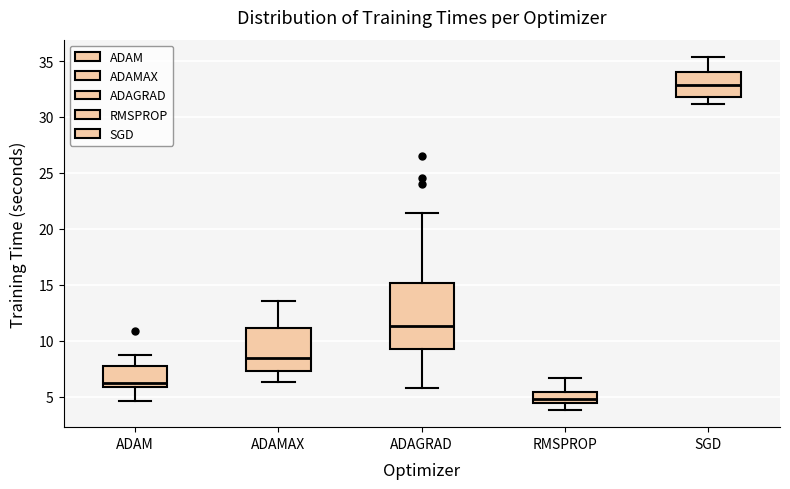

Reading left to right, transcribe this box plot: for each box, give where its median line is, the range the box spans, and where its two whiskers end, as read against the y-axis. The values are not printed on the chart, so give them approximately, as read against the axis.

ADAM: median 6.0 (just above the box's lower edge), box 6.0 to 8.0, whiskers 4.5 to 8.5
ADAMAX: median 8.5, box 7.5 to 11.0, whiskers 6.5 to 13.5
ADAGRAD: median 11.5, box 9.5 to 15.0, whiskers 6.0 to 21.5
RMSPROP: median 5.0, box 4.5 to 5.5, whiskers 4.0 to 6.5
SGD: median 33.0, box 32.0 to 34.0, whiskers 31.0 to 35.5